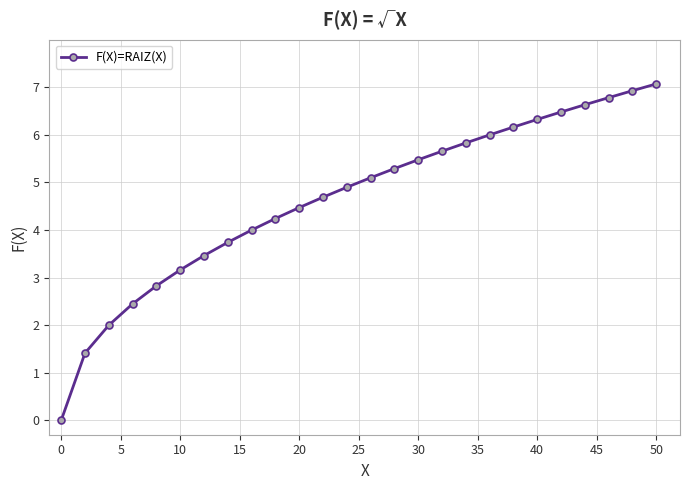

What is the value of the 22nd point from the left?

6.5